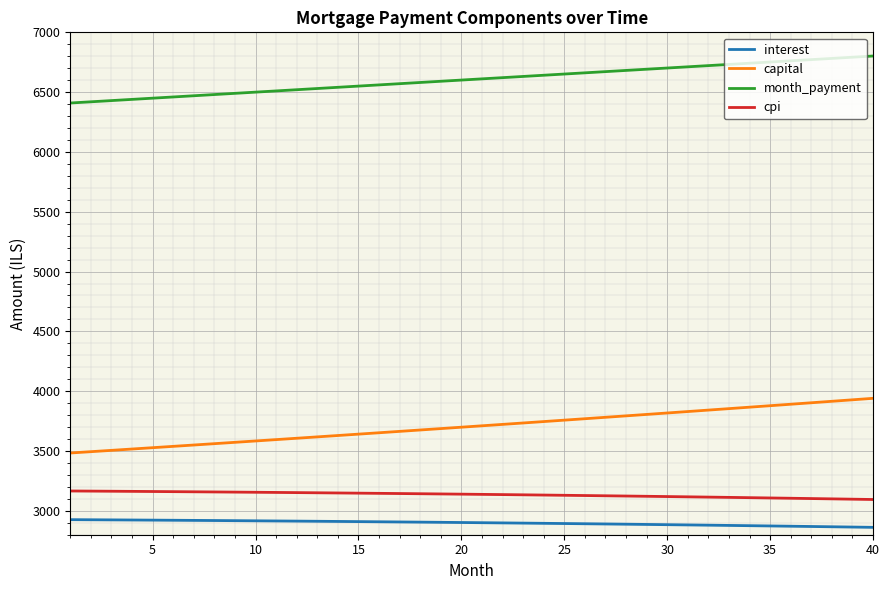

True or false: month_payment and cpi intersect in this chart.

False